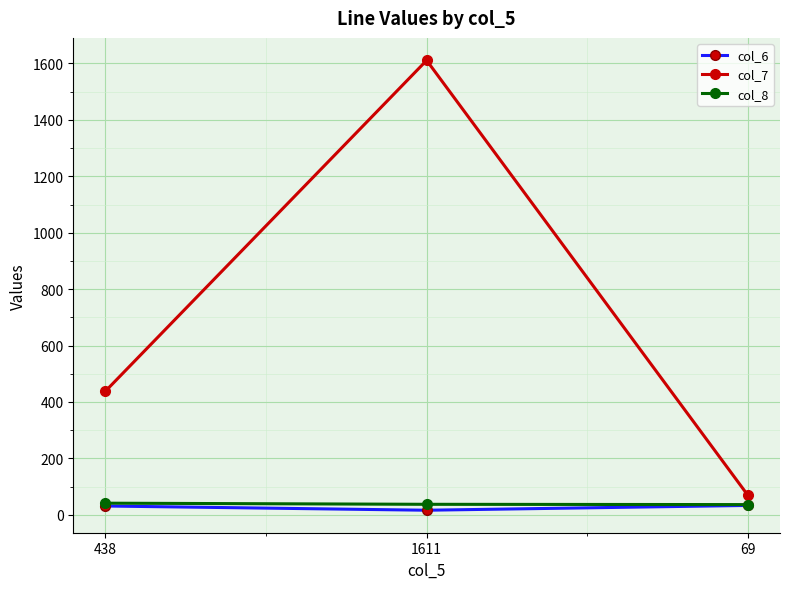

What are all the series names shown in the legend?

col_6, col_7, col_8